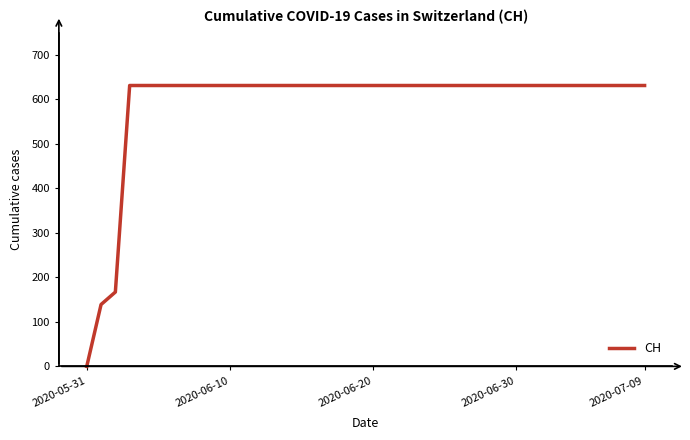

What is the greatest value displayed?

631